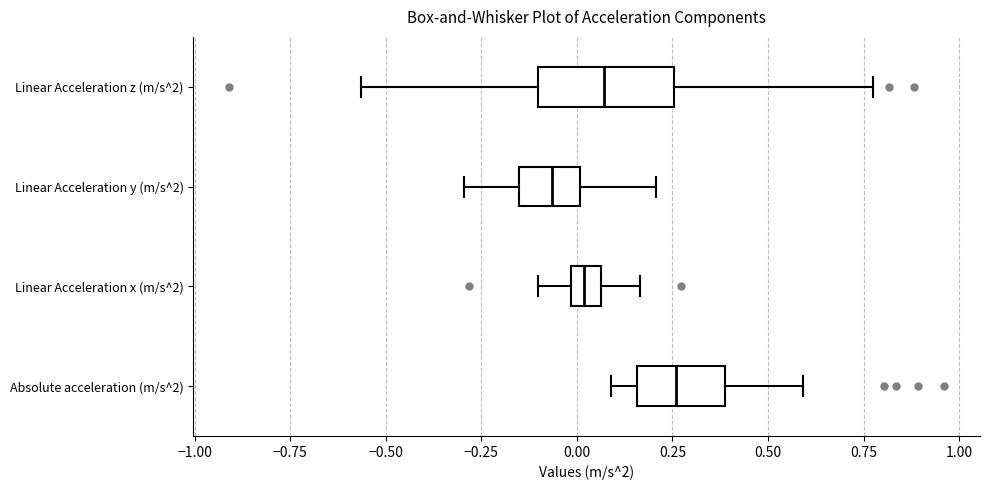

Reading bottom to top, transcribe this box plot: for each box, give where its median line is, the range the box spans, and where its two whiskers end, as read against the x-axis. The values are not printed on the chart, so give them approximately, as read against the axis.

Absolute acceleration (m/s^2): median 0.25, box 0.15 to 0.40, whiskers 0.10 to 0.60
Linear Acceleration x (m/s^2): median 0.00 (inside the box), box 0.00 to 0.05, whiskers -0.10 to 0.15
Linear Acceleration y (m/s^2): median -0.05, box -0.15 to 0.00, whiskers -0.30 to 0.20
Linear Acceleration z (m/s^2): median 0.05, box -0.10 to 0.25, whiskers -0.55 to 0.80